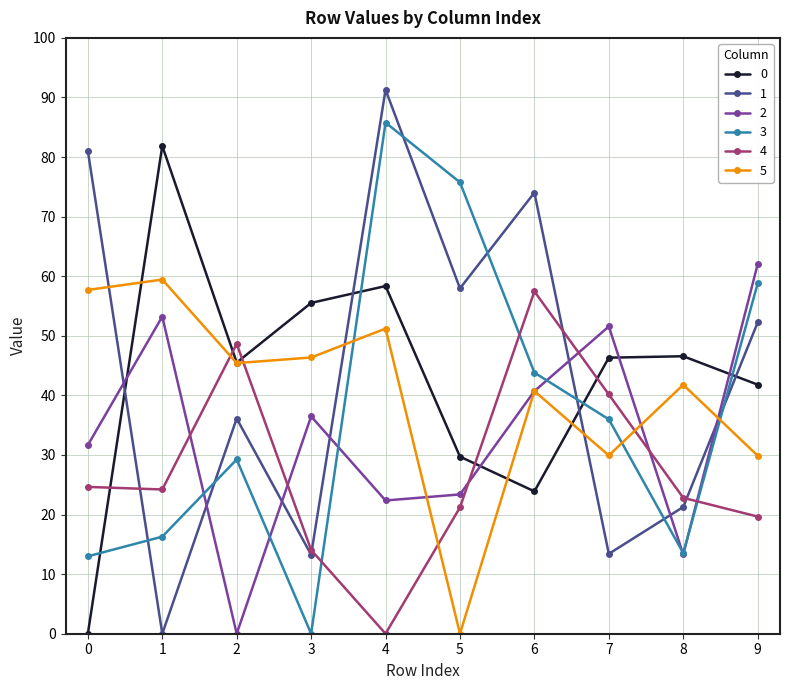

What is the value of the 2 point at the 9th from the left?

13.3